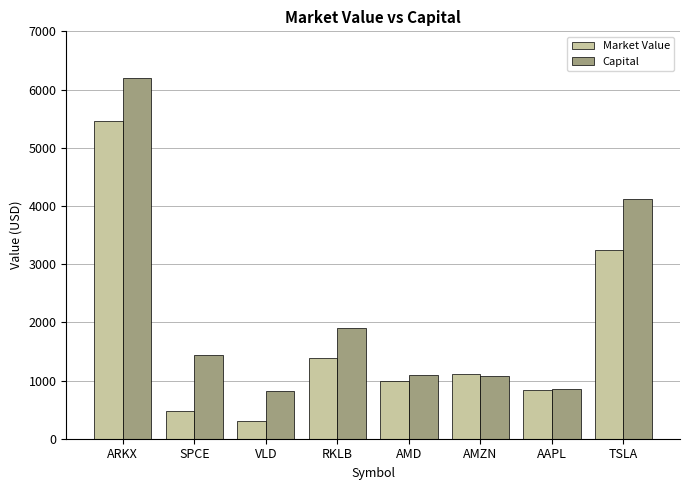

What are all the series names shown in the legend?

Market Value, Capital